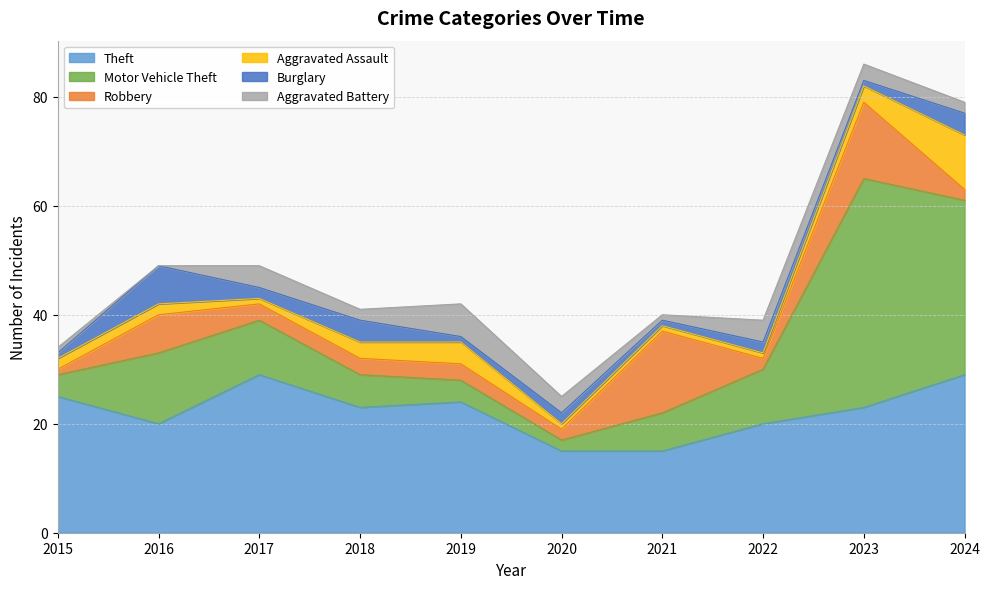

Reading left to right, what are all the values shown in this chart?

Theft: 25	20	29	23	24	15	15	20	23	29
Motor Vehicle Theft: 4	13	10	6	4	2	7	10	42	32
Robbery: 1	7	3	3	3	2	15	2	14	2
Aggravated Assault: 2	2	1	3	4	1	1	1	3	10
Burglary: 1	7	2	4	1	2	1	2	1	4
Aggravated Battery: 1	0	4	2	6	3	1	4	3	2